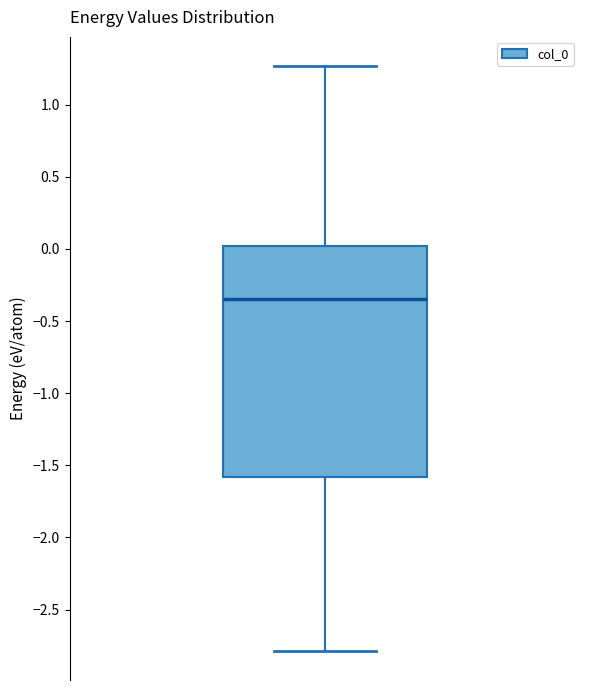

Where does the upper whisker of the box end on the y-axis? The values are not printed on the chart, so give them approximately, as read against the axis.

1.25